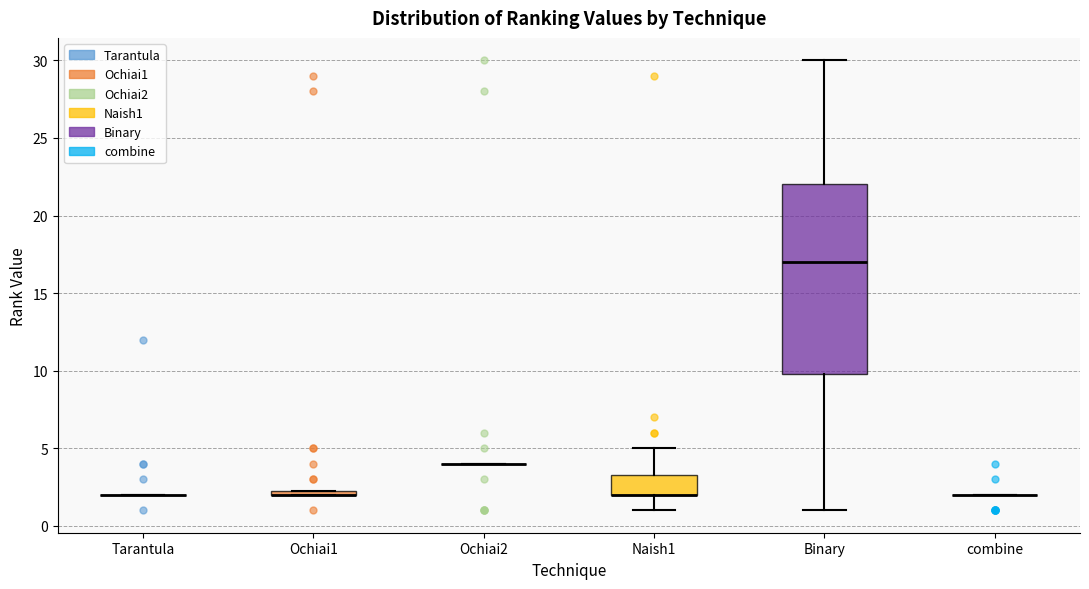

Where does the upper whisker of the box for Binary end on the y-axis? The values are not printed on the chart, so give them approximately, as read against the axis.

30.0